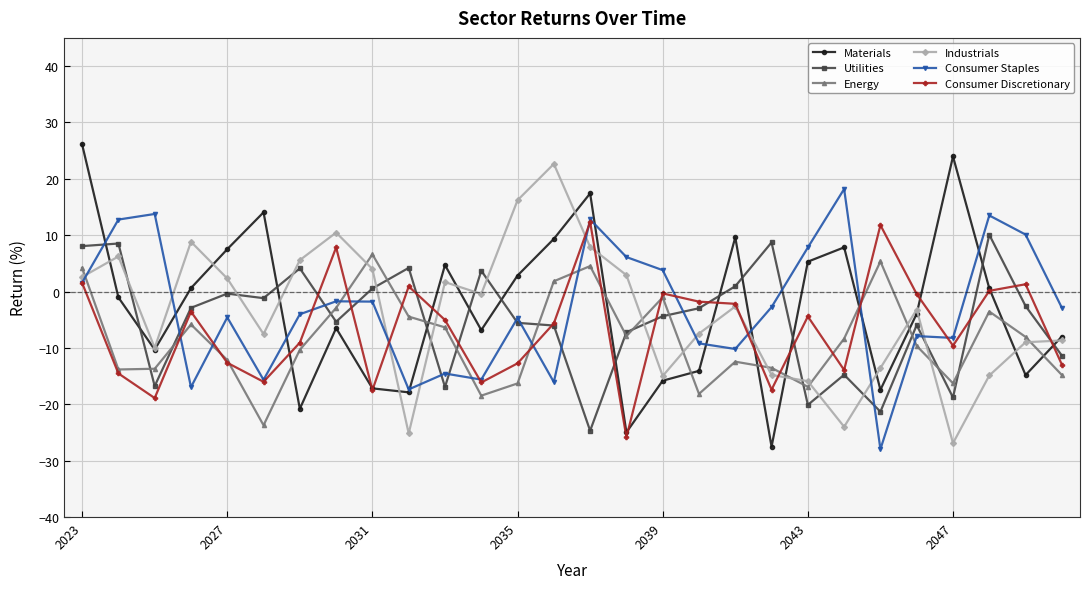

What is the value of the Materials point at the 8th from the left?

-6.5